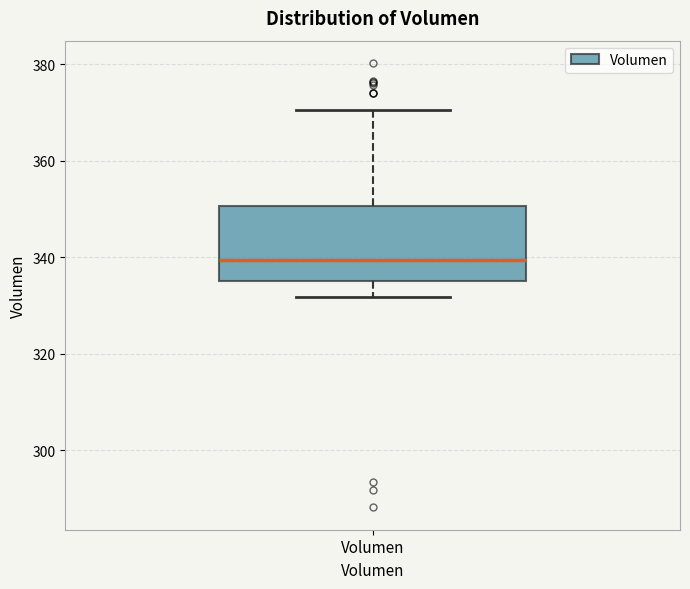

Transcribe this box plot: give where the median line is, the range the box spans, and where the two whiskers end, as read against the y-axis. The values are not printed on the chart, so give them approximately, as read against the axis.

median 340, box 336 to 350, whiskers 332 to 370